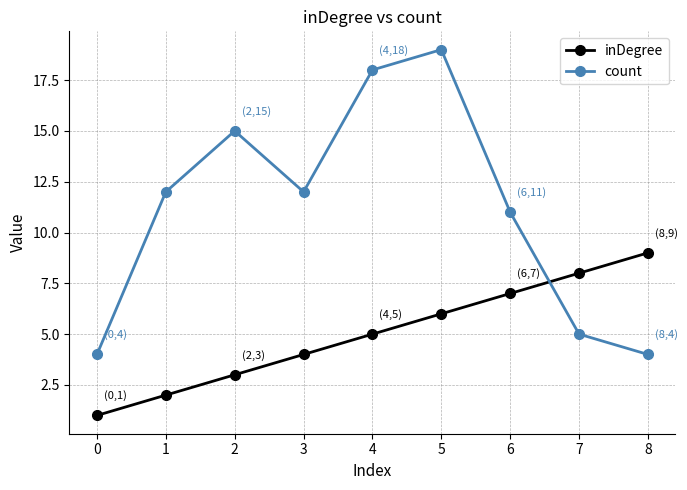

Reading left to right, what are all the values shown in this chart?

inDegree: 1	2	3	4	5	6	7	8	9
count: 4	12	15	12	18	19	11	5	4